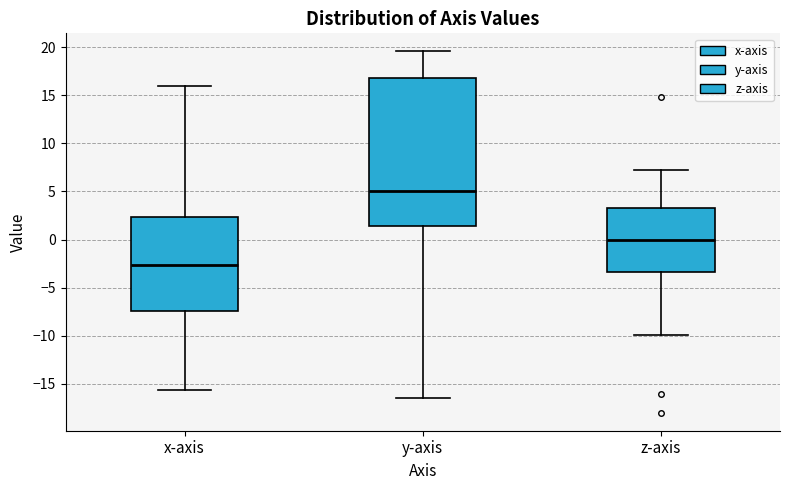

Which box is the tallest, from its lower edge to its upper edge?

y-axis